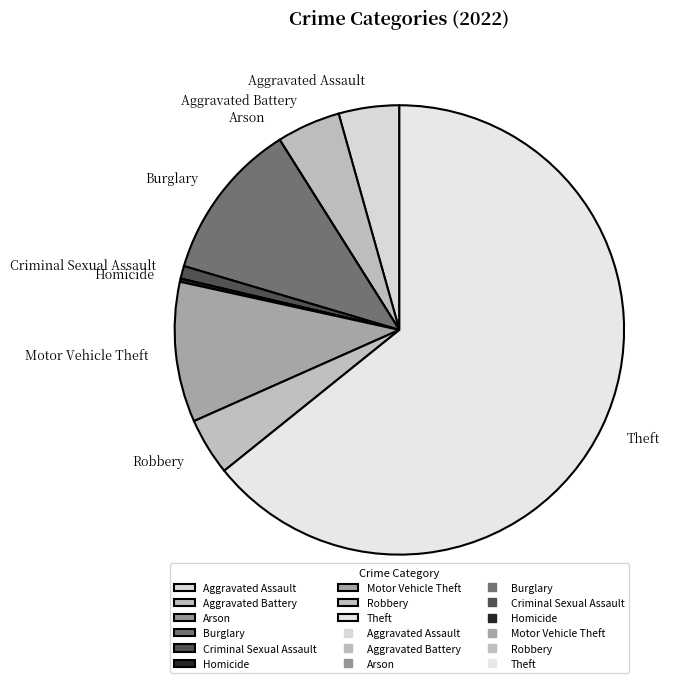

Is Aggravated Battery the majority of the pie?

No